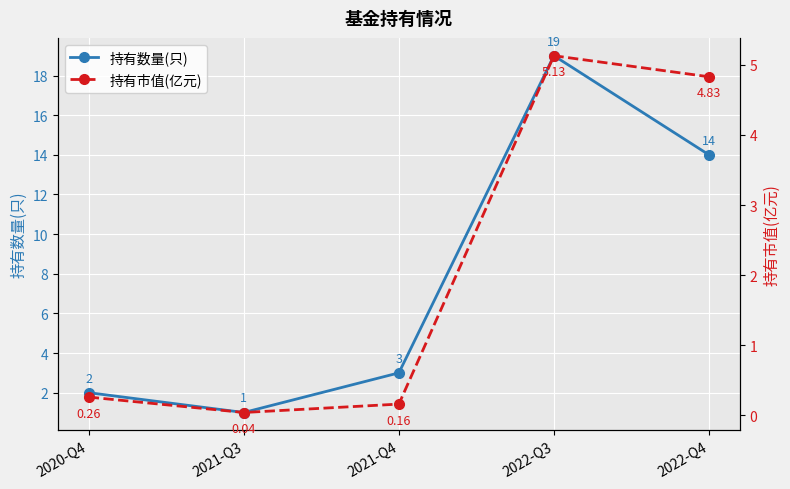

Between 2021-Q3 and 2022-Q4, which series saw the biggest shift?

持有数量(只)